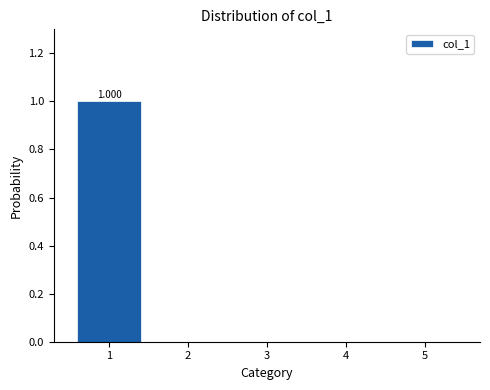

Over which range of the x-axis is the bar tallest?

0.5 to 1.5